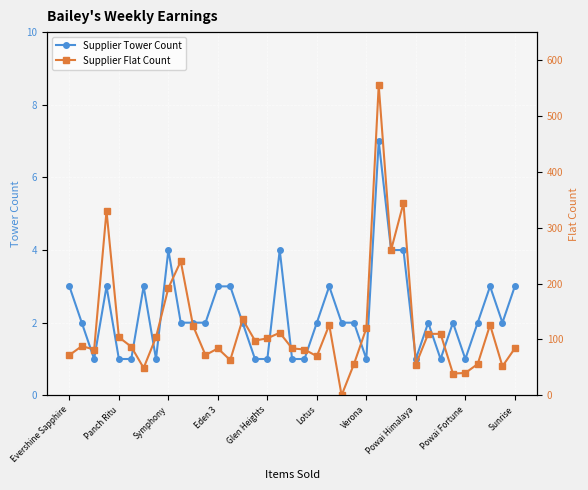

Is it true that Supplier Tower Count equals 1 at Powai Fortune?

True